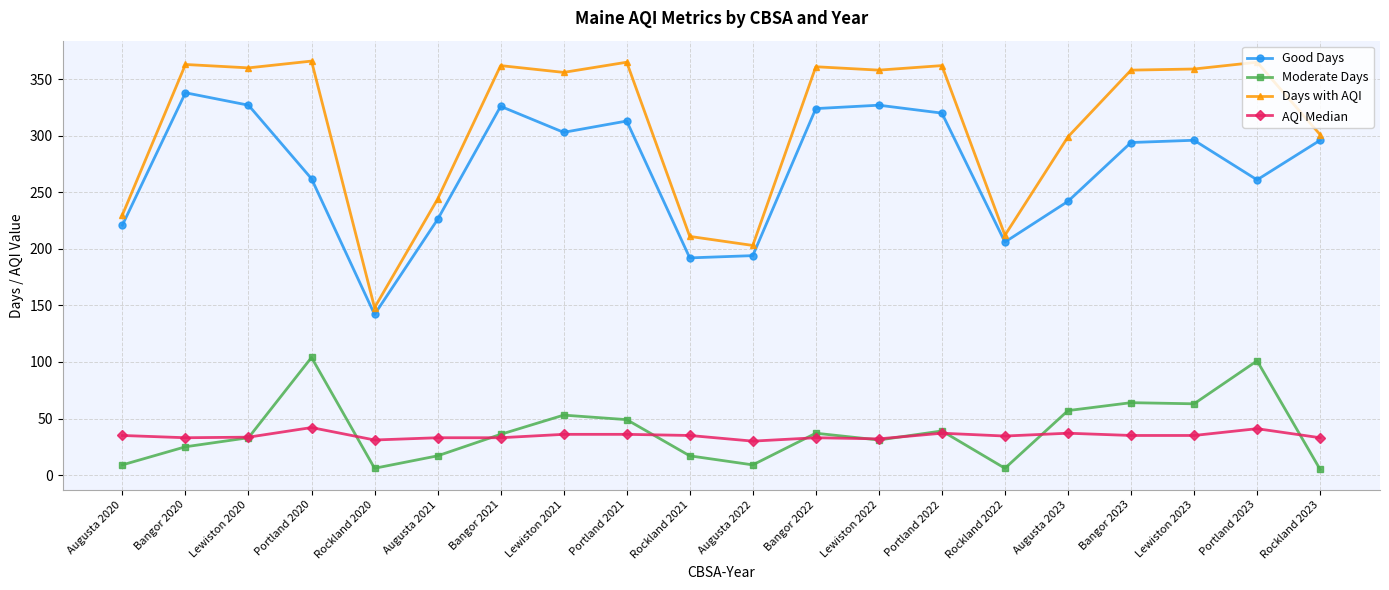

True or false: Good Days and Moderate Days cross at least once.

False